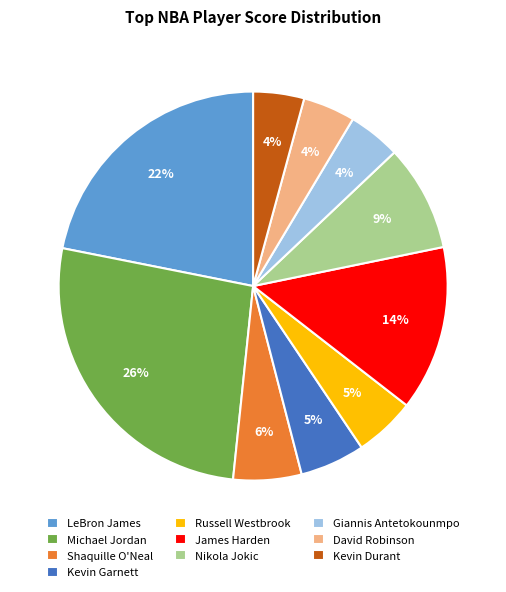

Which category has the biggest portion of the pie?

Michael Jordan